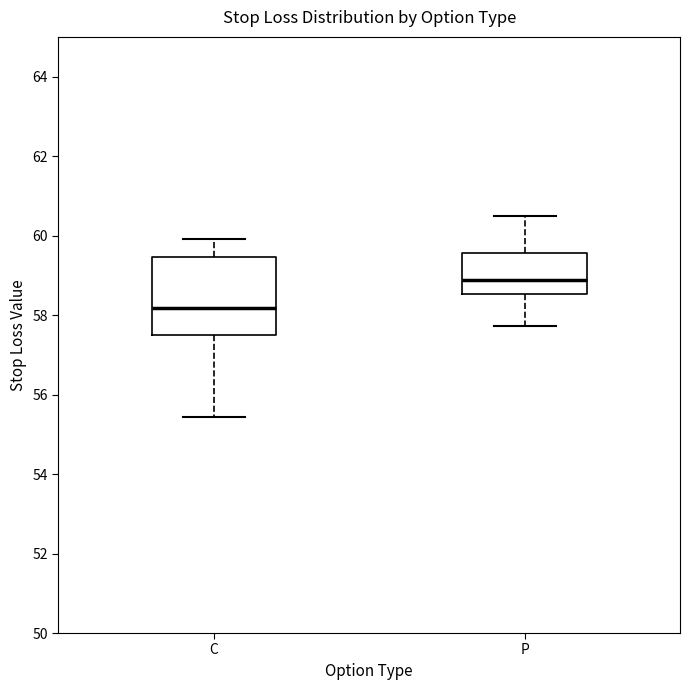

Where does the upper whisker of the box for C end on the y-axis? The values are not printed on the chart, so give them approximately, as read against the axis.

60.0